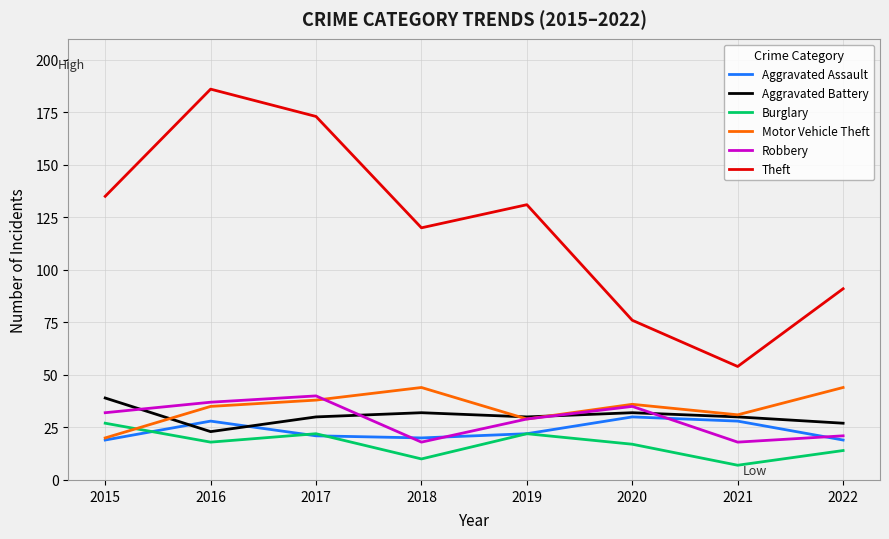

True or false: Motor Vehicle Theft has a value of 11 at 2015.

False